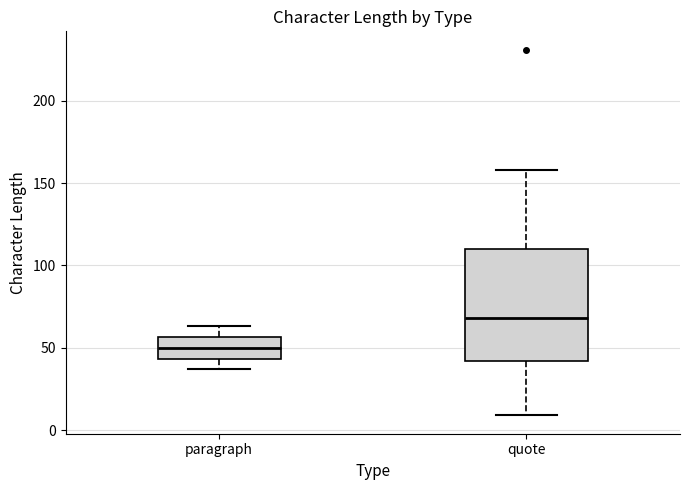

Comparing the boxes themselves (not the whiskers), which one is the tallest?

quote